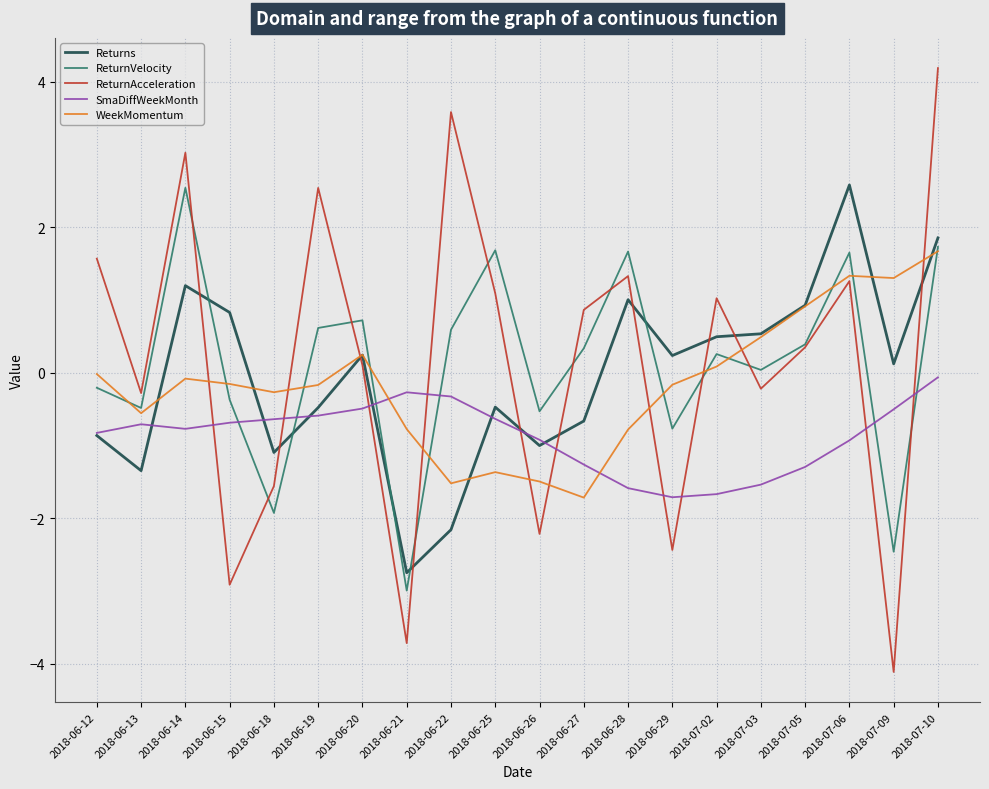

Is this an area chart (filled region under the line)?

No